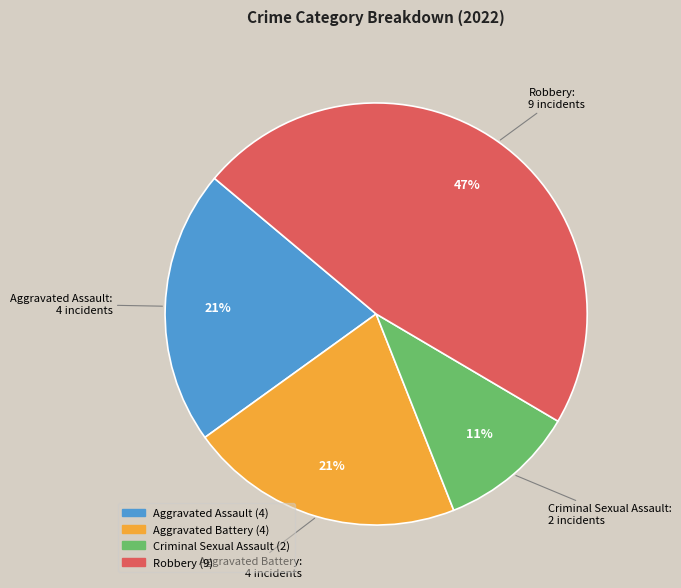

What is the largest slice in the pie chart?

Robbery